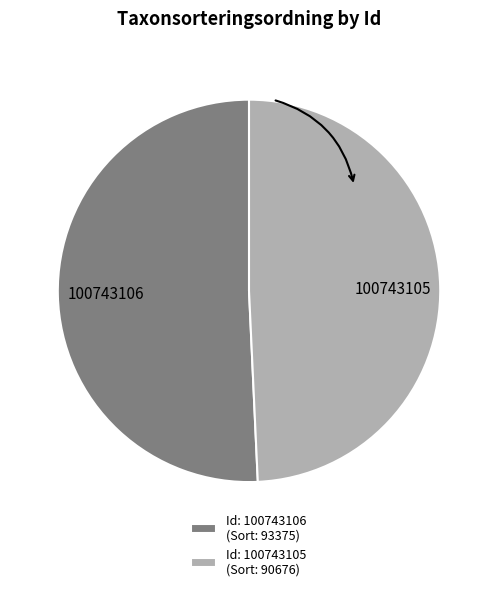

Count the number of slices in the pie.

2